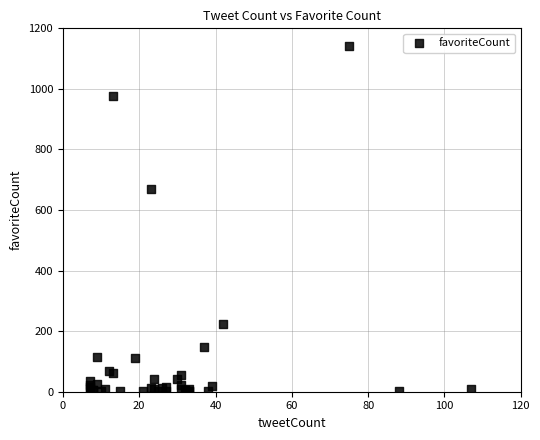

What Y value in the scatter plot is closest to 572?

669